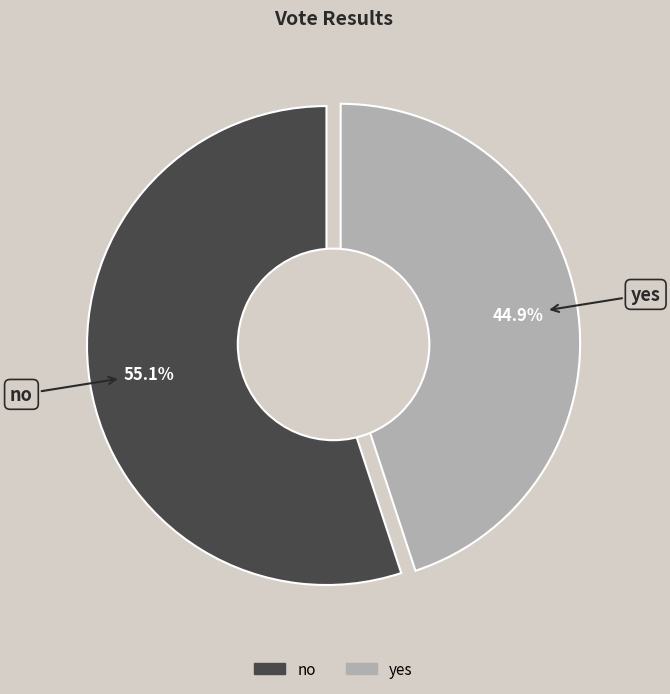

What is the largest slice in the pie chart?

no